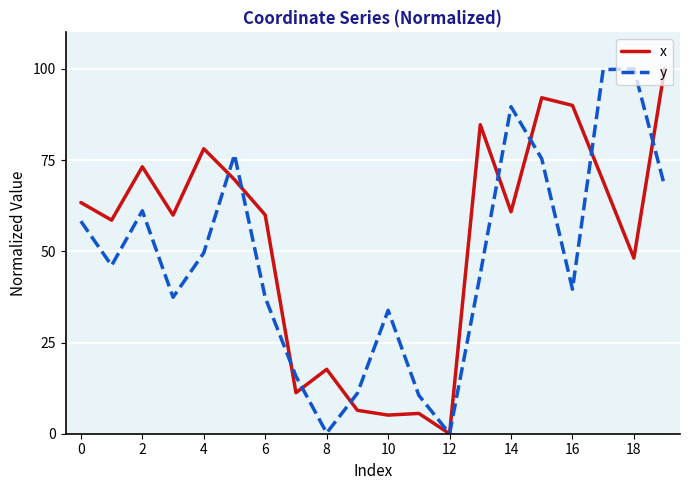

What is the maximum value shown in the chart?

100.0